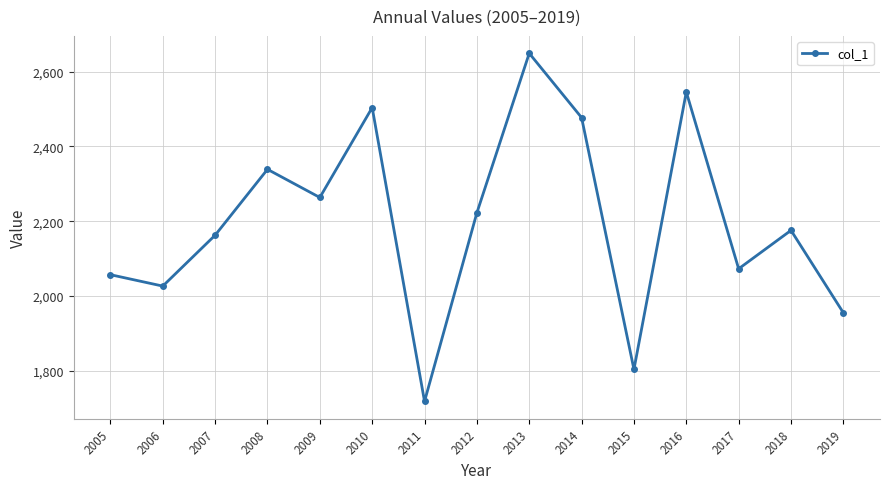

What is the maximum value shown in the chart?

2649.1